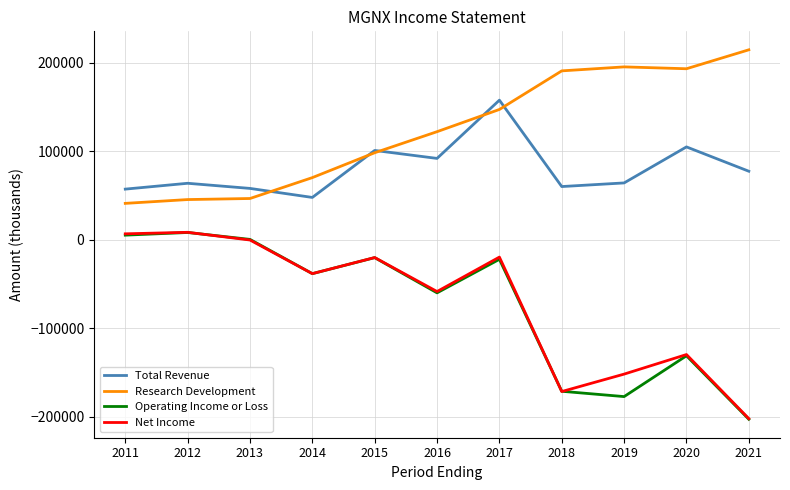

How many interior local valleys does the Operating Income or Loss series have?

3